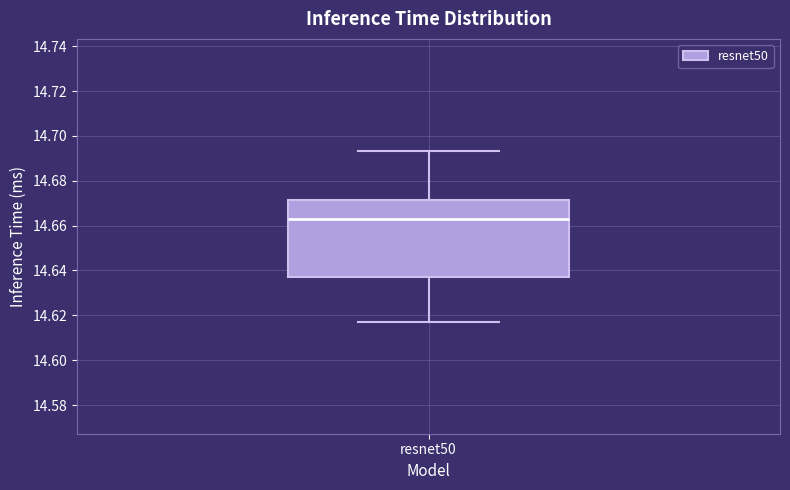

Transcribe this box plot: give where the median line is, the range the box spans, and where the two whiskers end, as read against the y-axis. The values are not printed on the chart, so give them approximately, as read against the axis.

median 14.662, box 14.638 to 14.672, whiskers 14.618 to 14.694